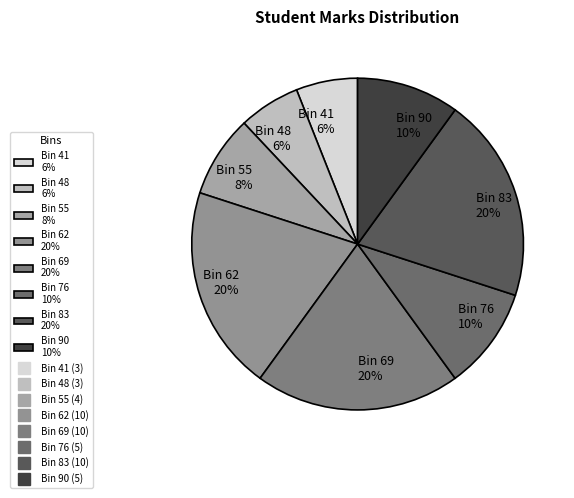

Is it true that Bin 83 20% is 34% of the pie?

False